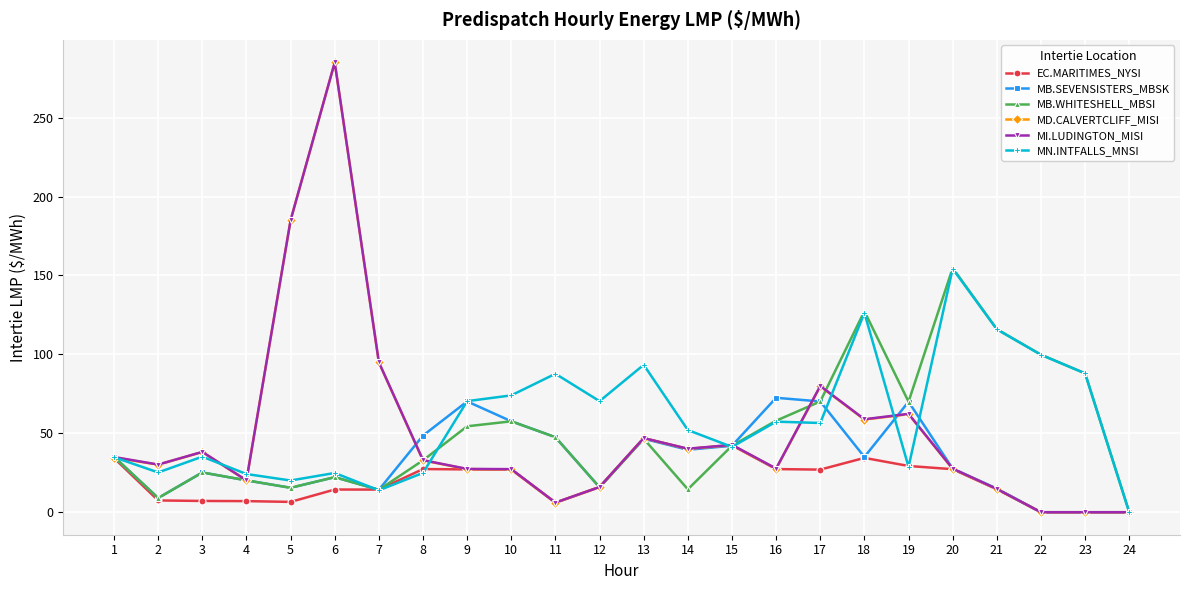

True or false: MI.LUDINGTON_MISI has more than 0 interior local peaks.

True